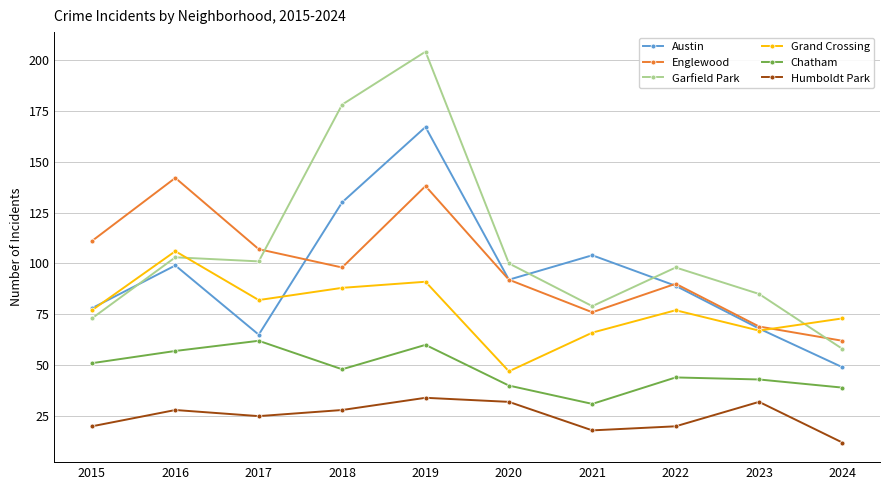

What are all the series names shown in the legend?

Austin, Englewood, Garfield Park, Grand Crossing, Chatham, Humboldt Park